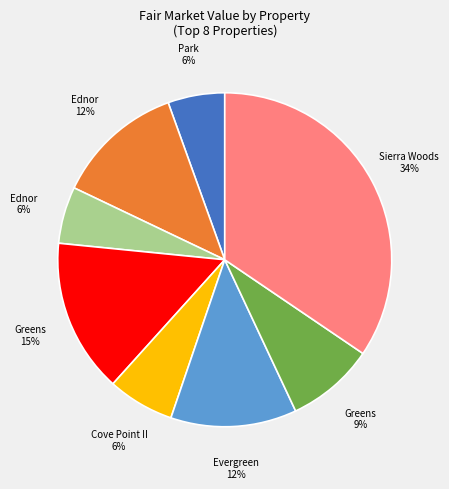

Is there any slice that represents more than half of the pie?

No